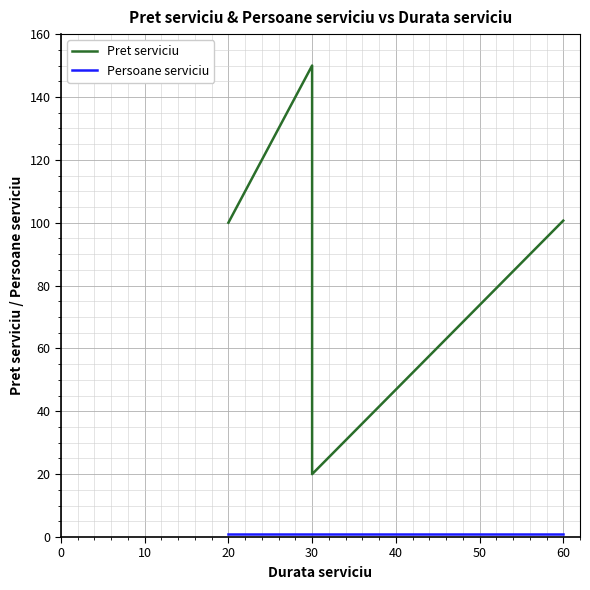

Is the value of Pret serviciu at 30 greater than the value of Persoane serviciu at 60?

Yes